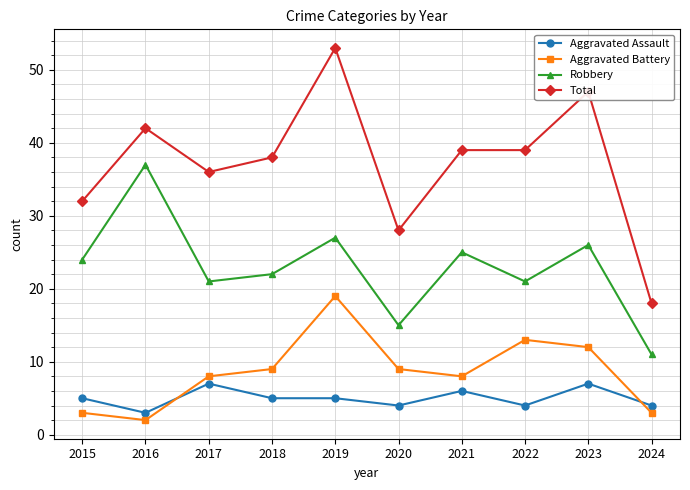

True or false: Aggravated Battery and Robbery intersect in this chart.

False